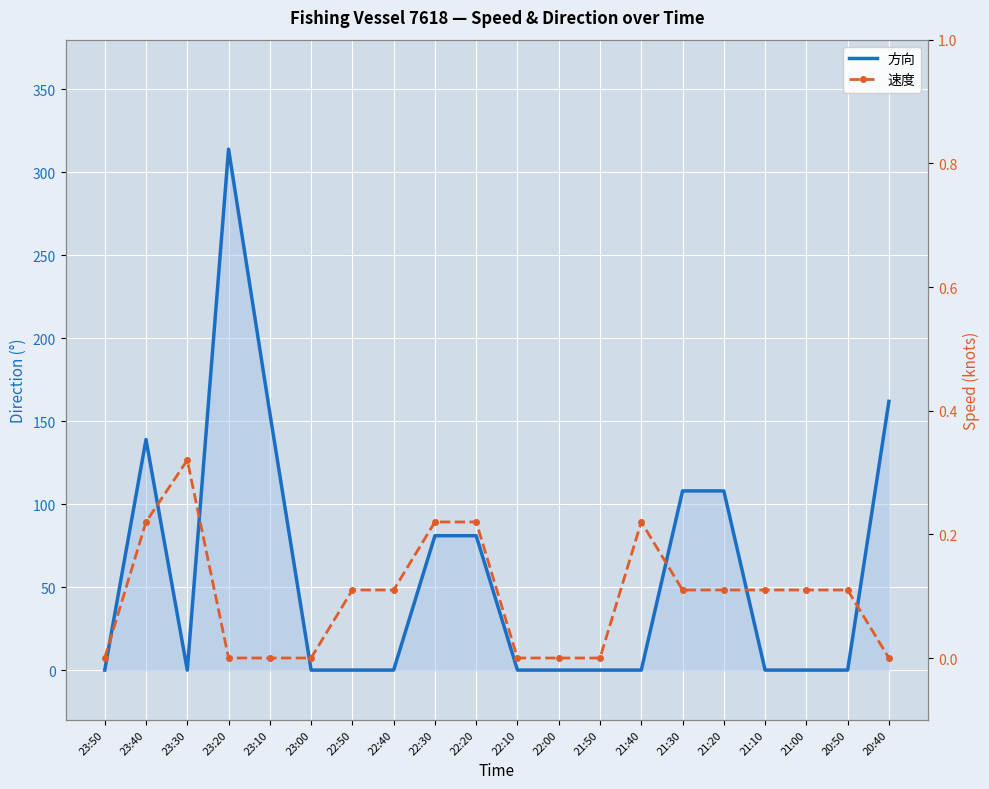

Rank the series at 22:10 from lowest to highest value.

方向, 速度